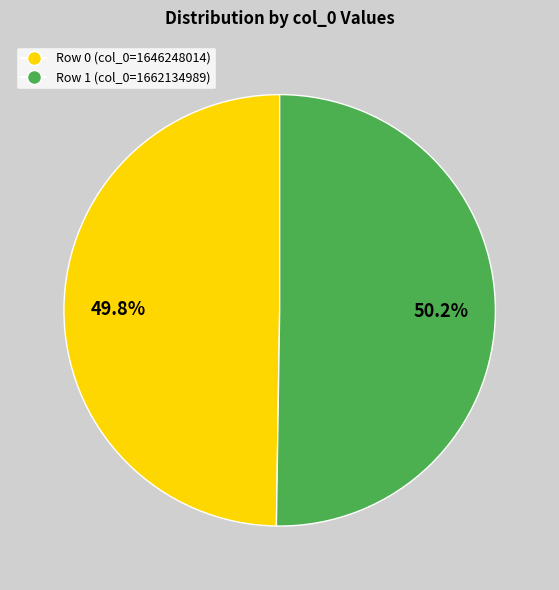

Is there any slice that represents more than half of the pie?

Yes